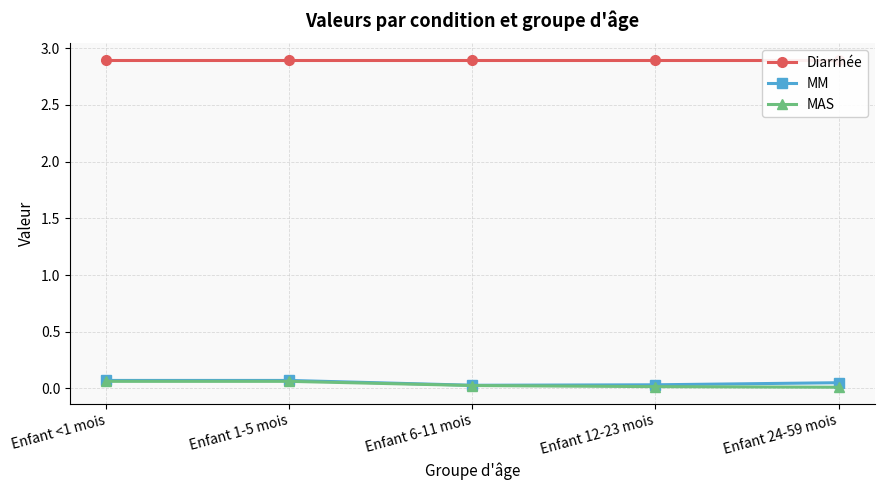

How many lines are shown in the chart?

3